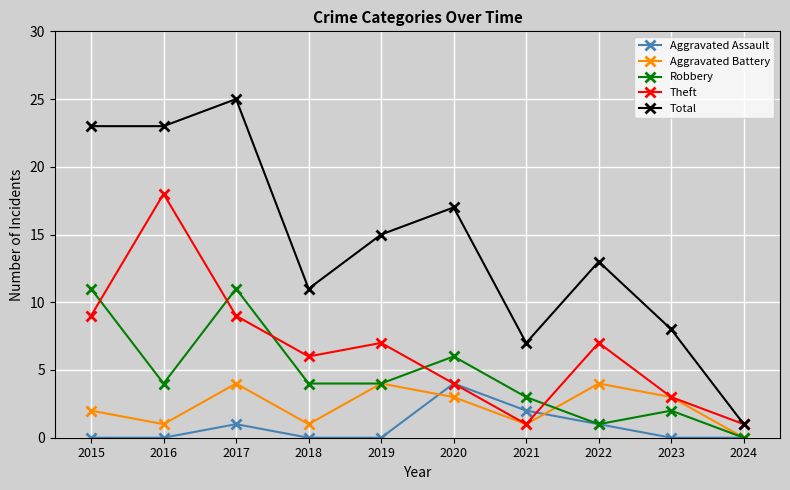

At which category is the sum across all series the highest?

2017